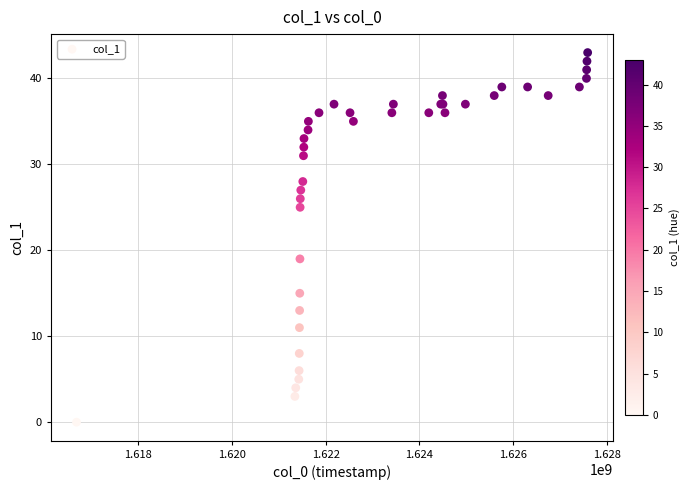

What Y value in the scatter plot is closest to 21?

19